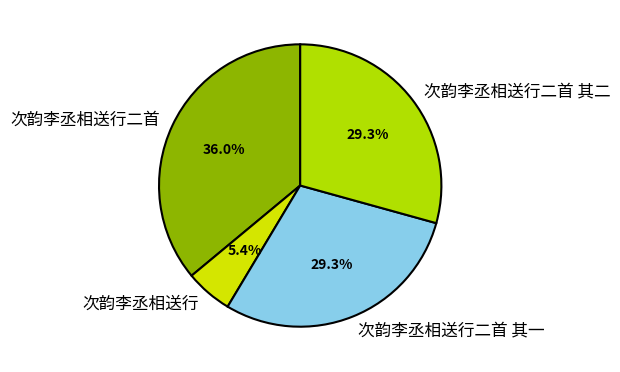

To the nearest percent, what percentage of the pie is 次韵李丞相送行?

5%